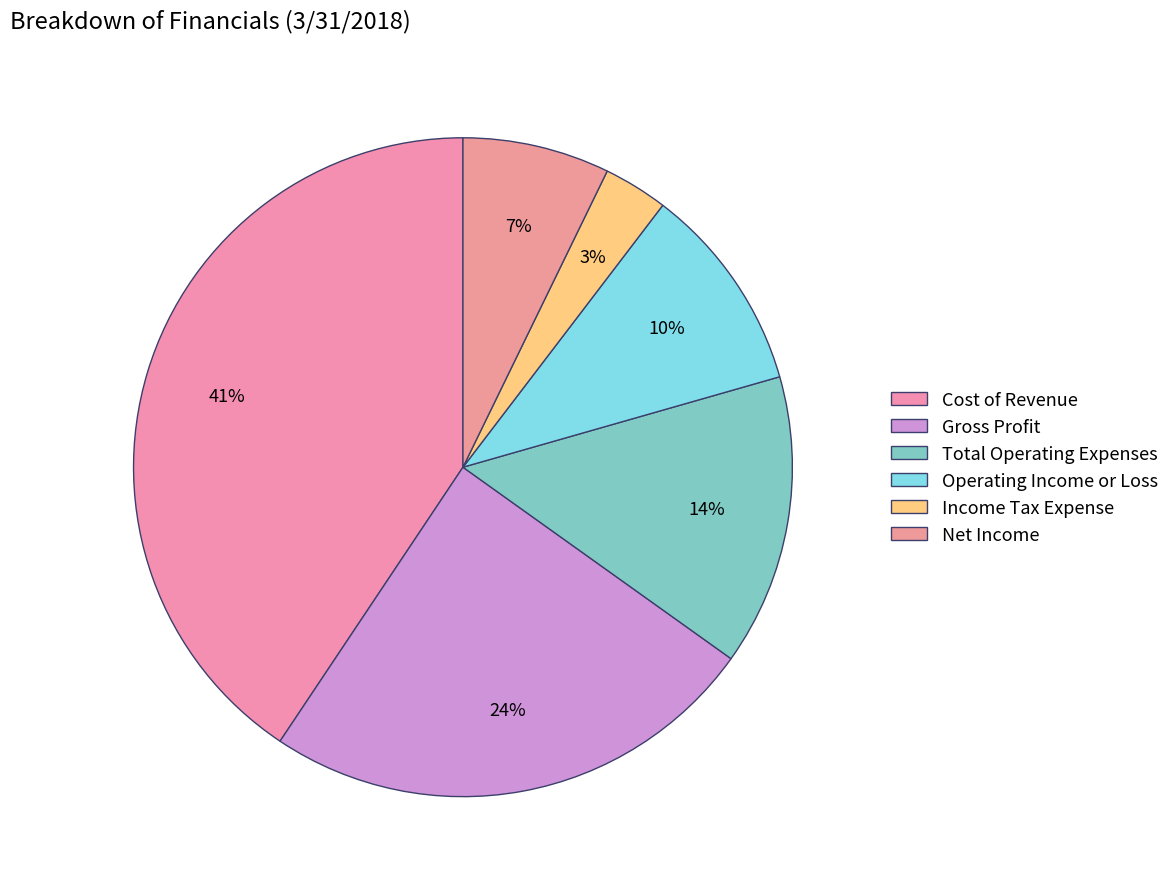

To the nearest percent, what is the combined percentage of Gross Profit and Income Tax Expense?

28%